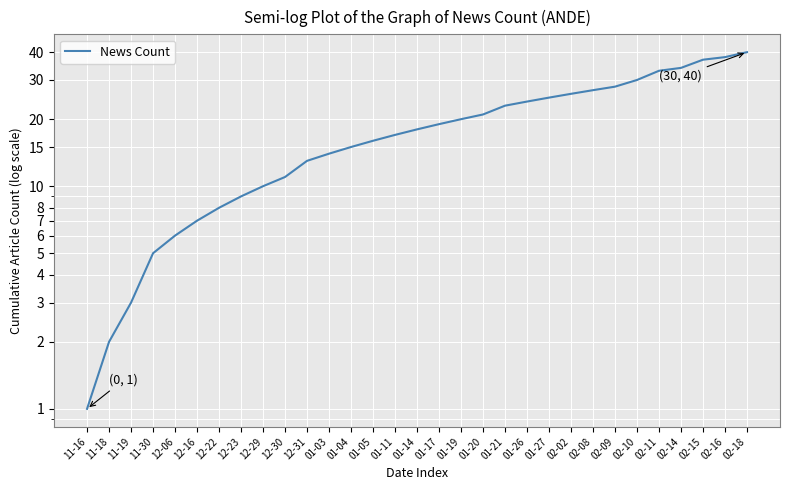

What is the maximum value shown in the chart?

40